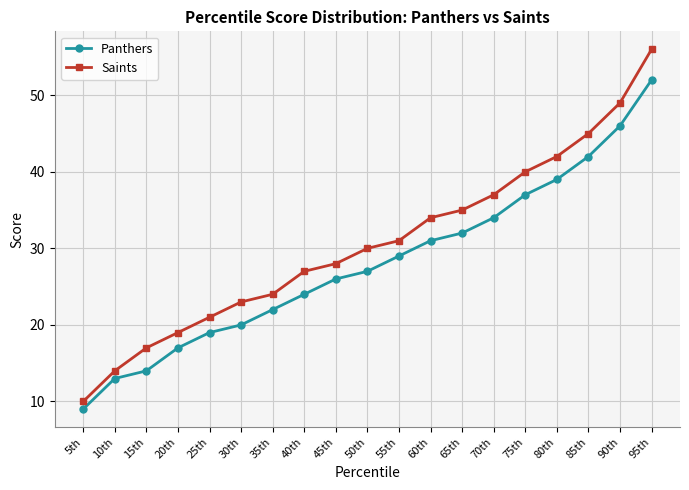

How many lines are shown in the chart?

2